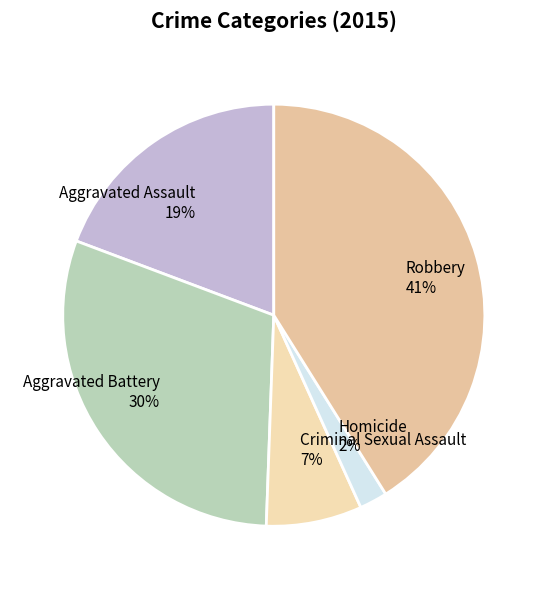

What percentage is the Homicide slice, to the nearest percent?

2%